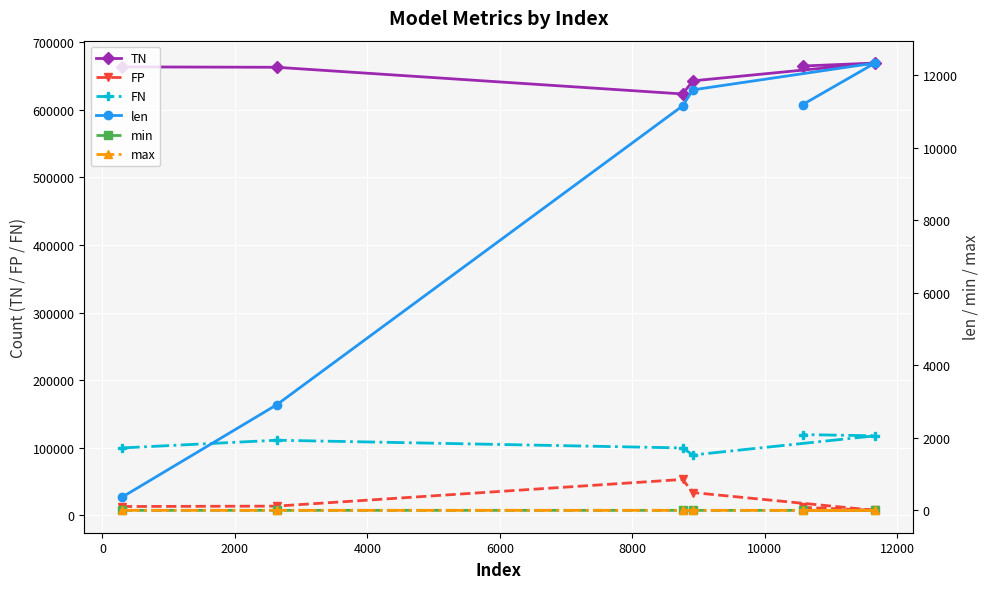

What is the maximum value for TN?

668974